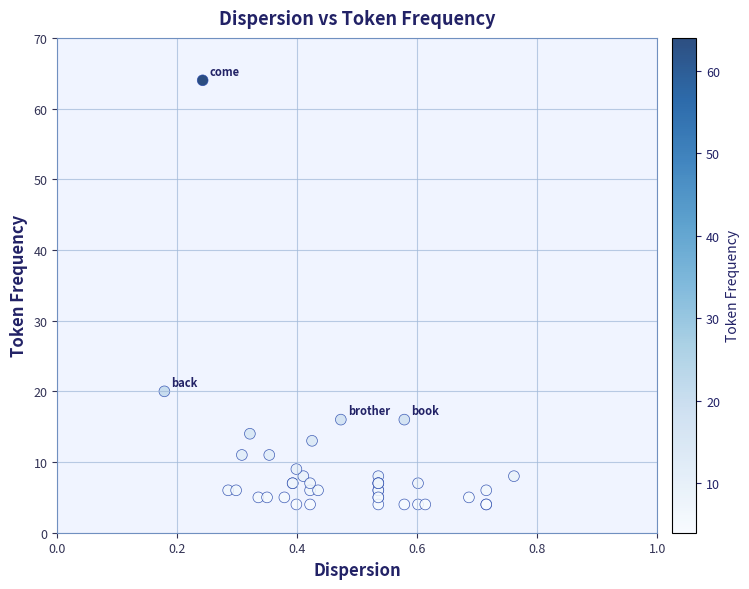

What Y value in the scatter plot is closest to 34?

20